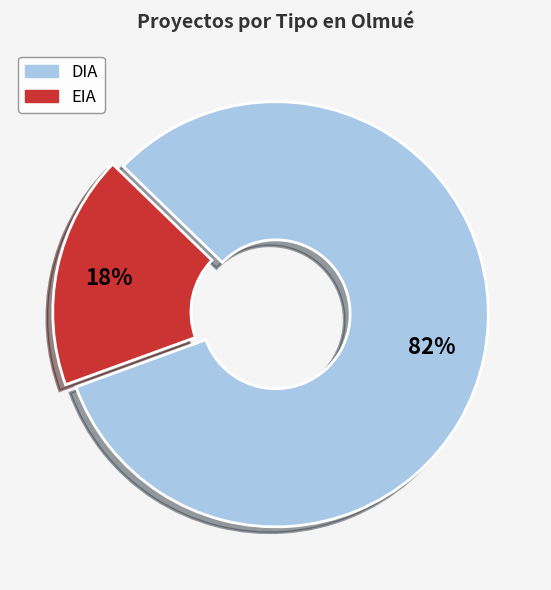

Rank the categories by value from highest to lowest.

DIA, EIA